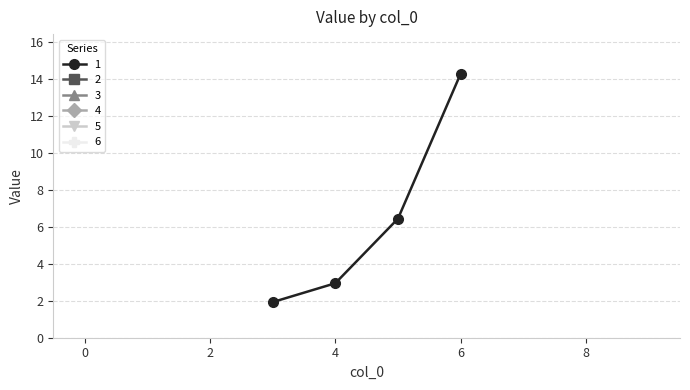

What is the smallest value displayed?

1.9